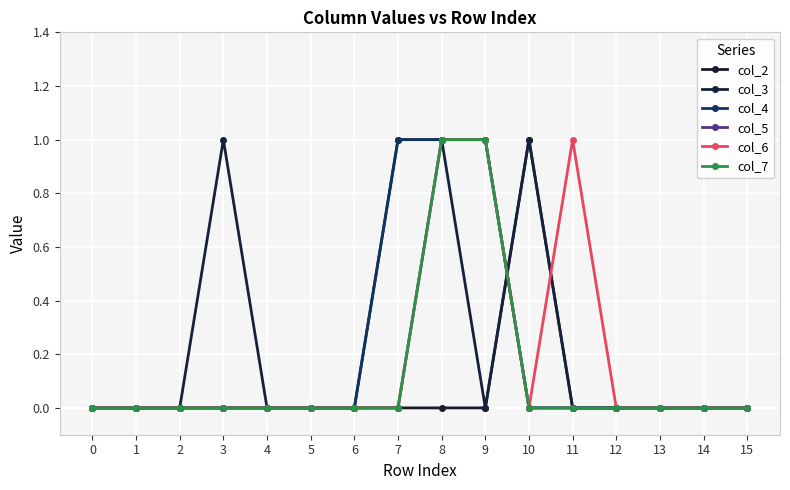

The value of col_2 at 14 is -1. True or false?

False